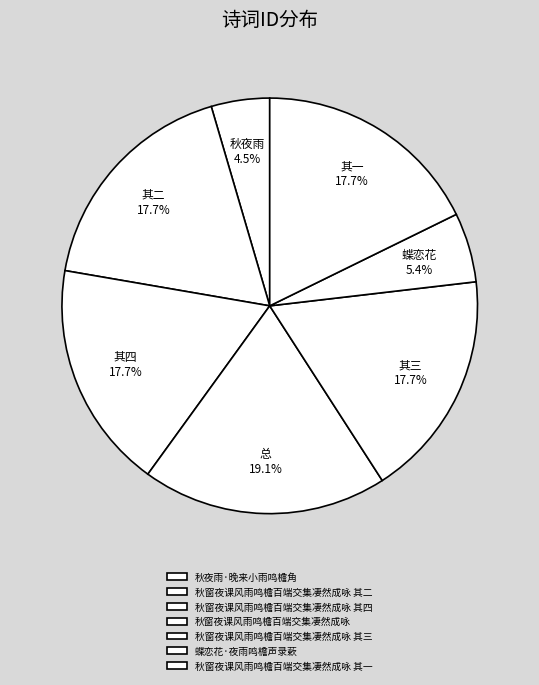

Count the number of slices in the pie.

7